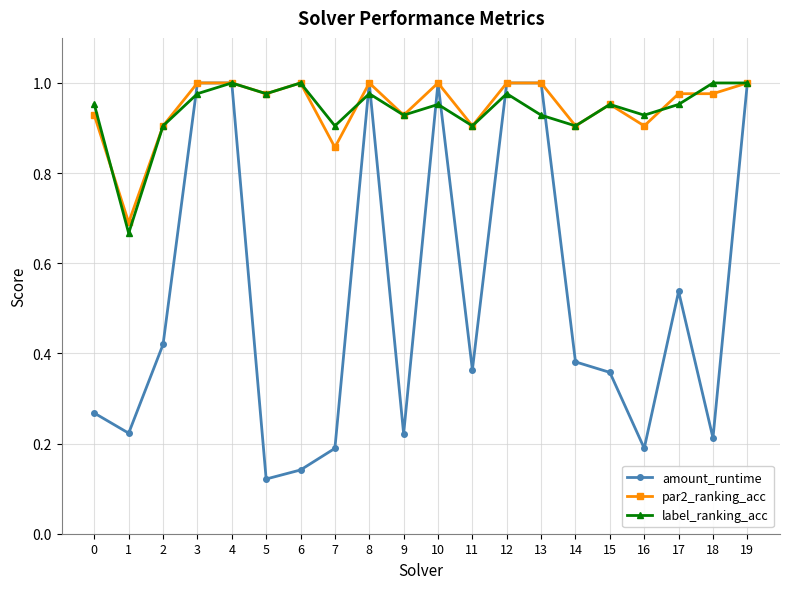

Between which two adjacent categories do label_ranking_acc and amount_runtime first intersect?

2 and 3